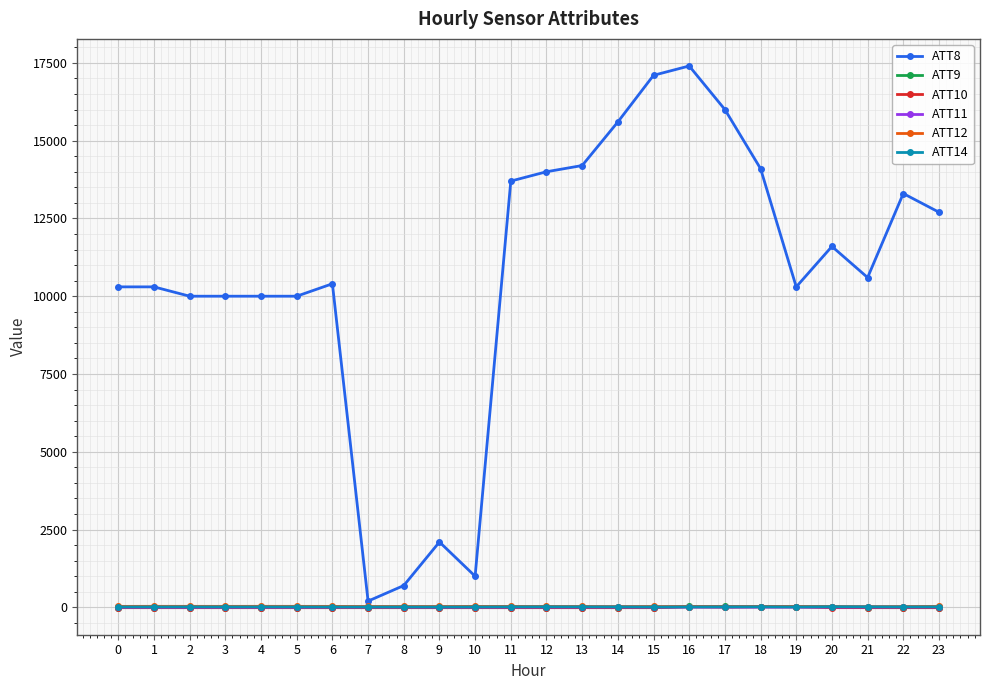

What is the total value across all series at 12?

14034.2